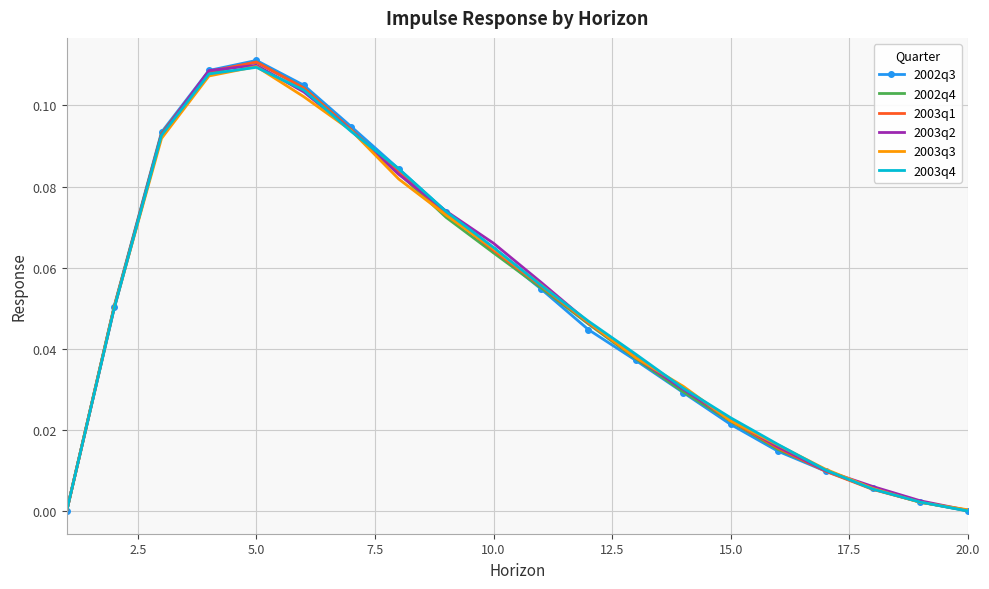

What are all the series names shown in the legend?

2002q3, 2002q4, 2003q1, 2003q2, 2003q3, 2003q4